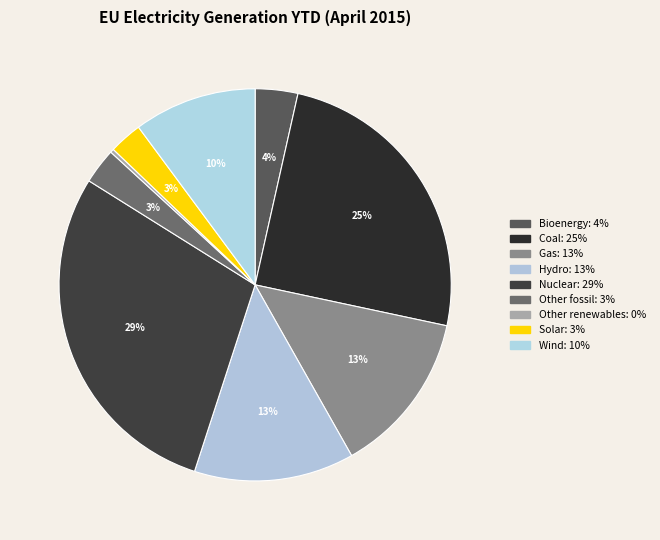

Rank the categories by value from lowest to highest.

Other renewables, Solar, Other fossil, Bioenergy, Wind, Hydro, Gas, Coal, Nuclear